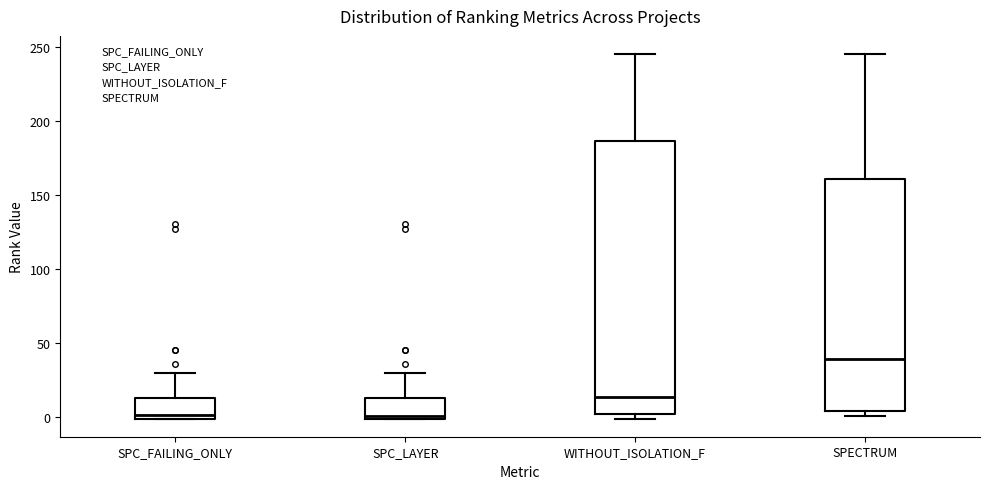

Reading left to right, transcribe this box plot: for each box, give where its median line is, the range the box spans, and where its two whiskers end, as read against the y-axis. The values are not printed on the chart, so give them approximately, as read against the axis.

SPC_FAILING_ONLY: median 0 (just above the box's lower edge), box 0 to 15, whiskers 0 to 30
SPC_LAYER: median 0 (just above the box's lower edge), box 0 to 15, whiskers 0 to 30
WITHOUT_ISOLATION_F: median 15, box 0 to 185, whiskers 0 (just below the box's lower edge) to 245
SPECTRUM: median 40, box 5 to 160, whiskers 0 to 245